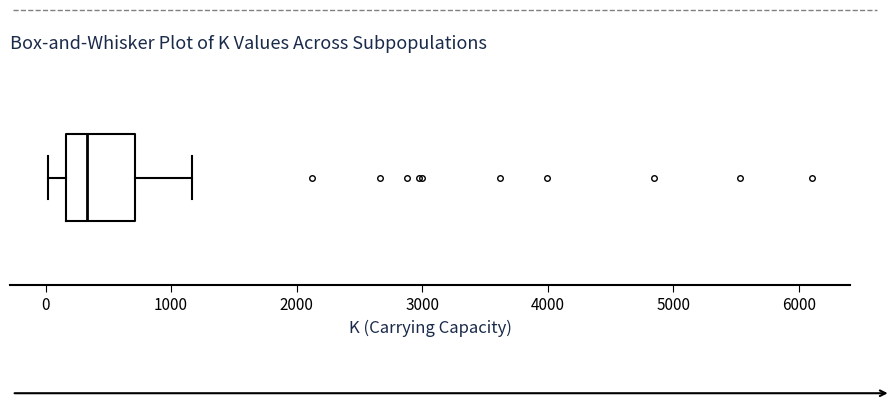

Read this box plot against the x-axis: the position of the median line, the range covered by the box, and the ends of both whiskers. The values are not printed on the chart, so give them approximately, as read against the axis.

median 300, box 200 to 700, whiskers 0 to 1200